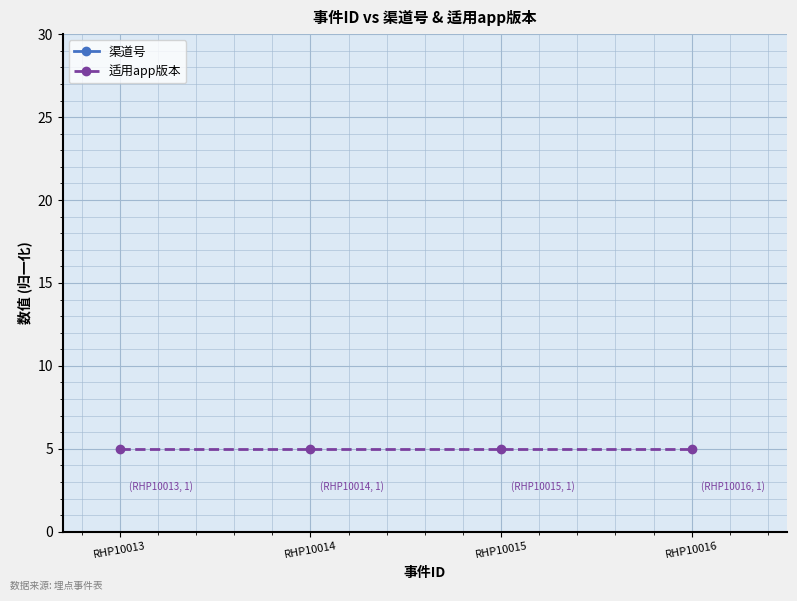

What are all the series names shown in the legend?

渠道号, 适用app版本